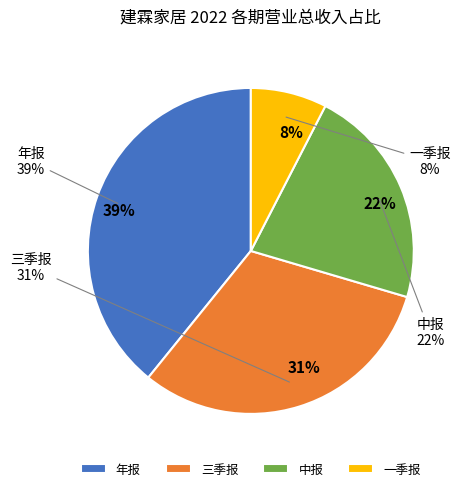

To the nearest percent, what is the average slice percentage?

25%